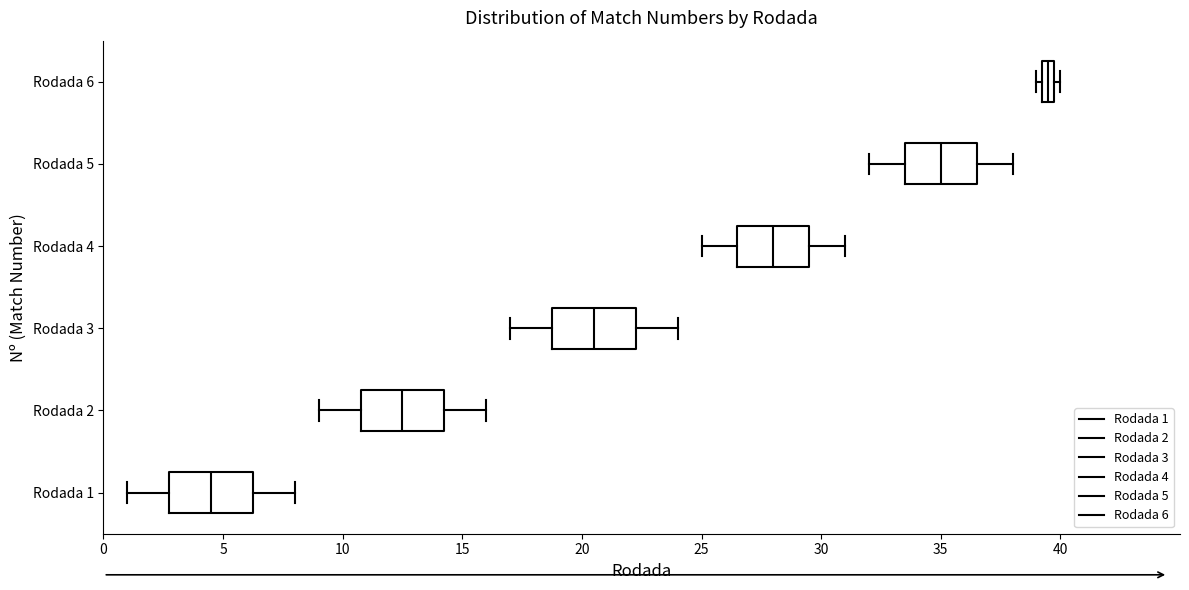

Which box has the furthest to the right median line?

Rodada 6